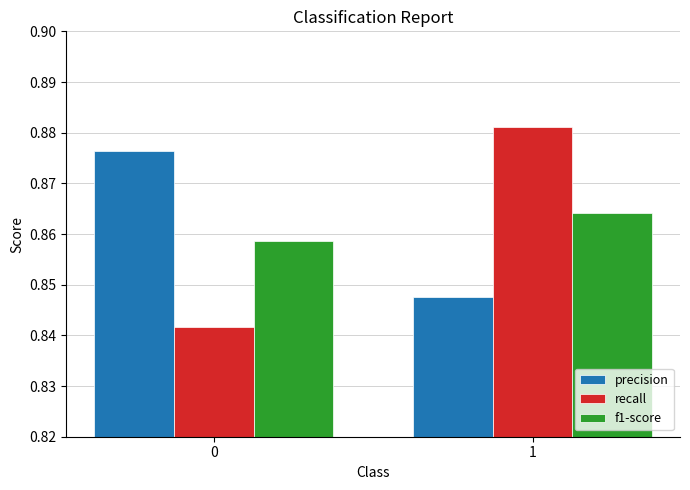

At which category is the sum across all series the highest?

1